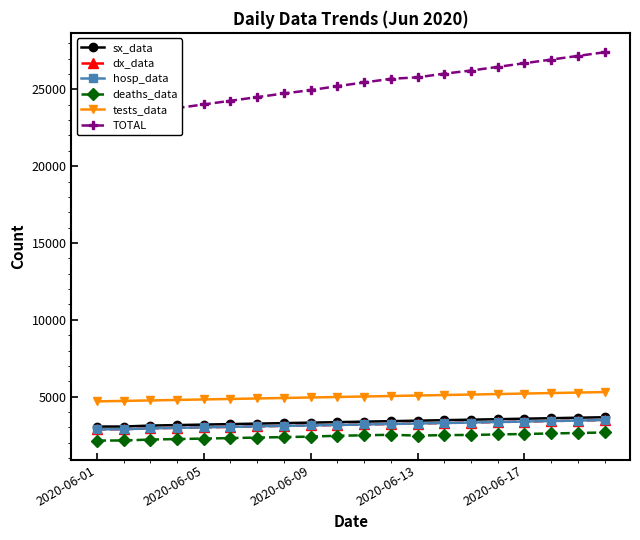

At how many categories does at least one series exceed 18158?

20